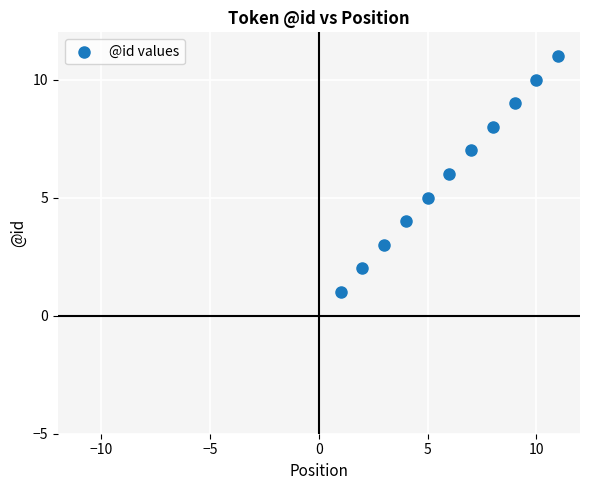

What is the average Y value?

6